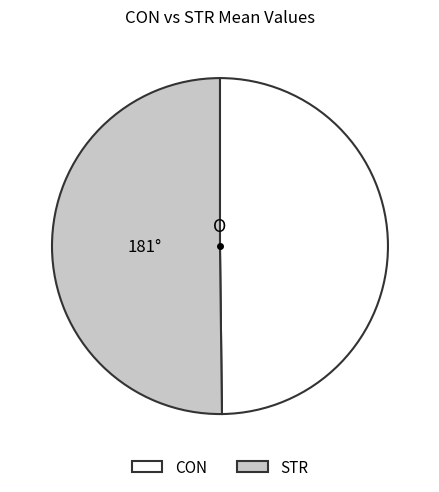

The STR slice represents 59% of the pie. True or false?

False